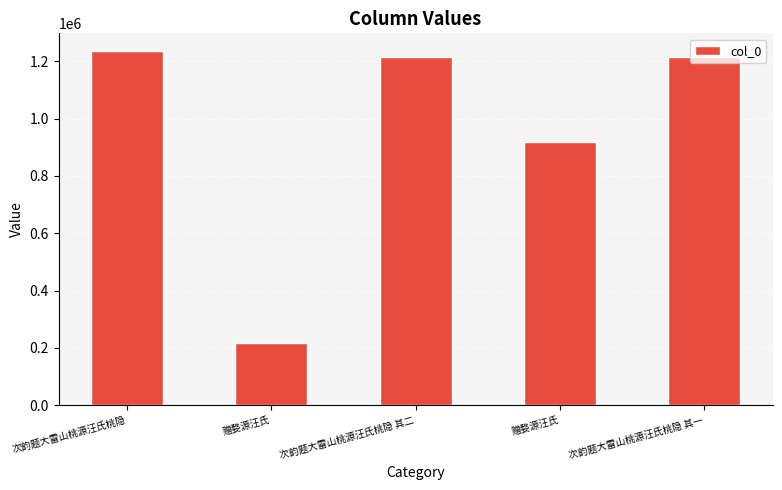

True or false: the data shows 1236078 at 次韵题大雷山桃源汪氏桃隐.

True